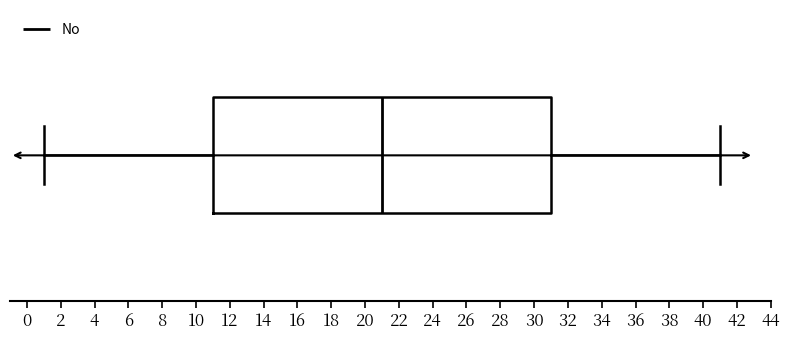

Read this box plot against the x-axis: the position of the median line, the range covered by the box, and the ends of both whiskers. The values are not printed on the chart, so give them approximately, as read against the axis.

median 21, box 11 to 31, whiskers 1 to 41